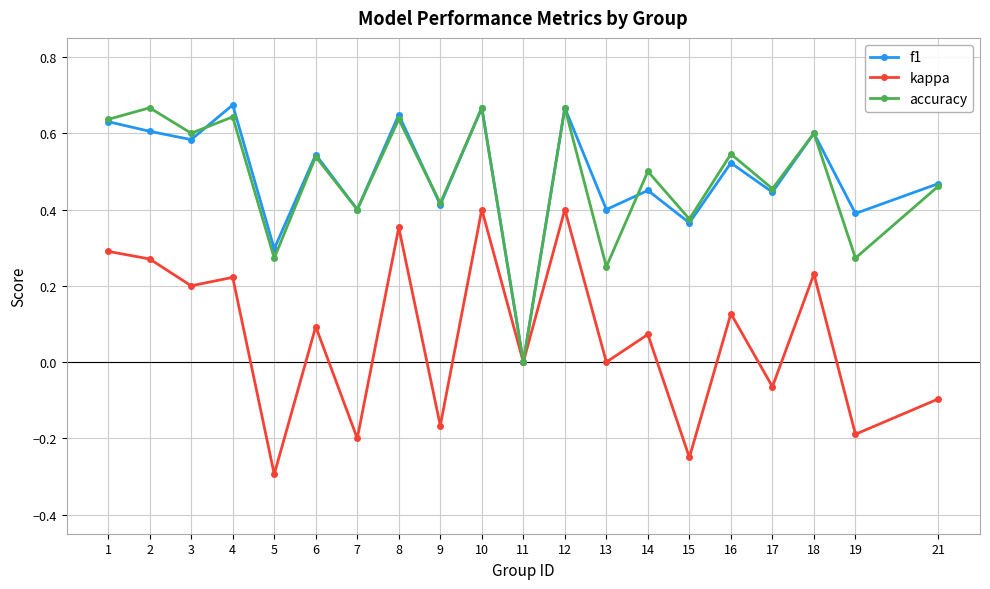

Is the value of kappa at 6 greater than the value of f1 at 14?

No